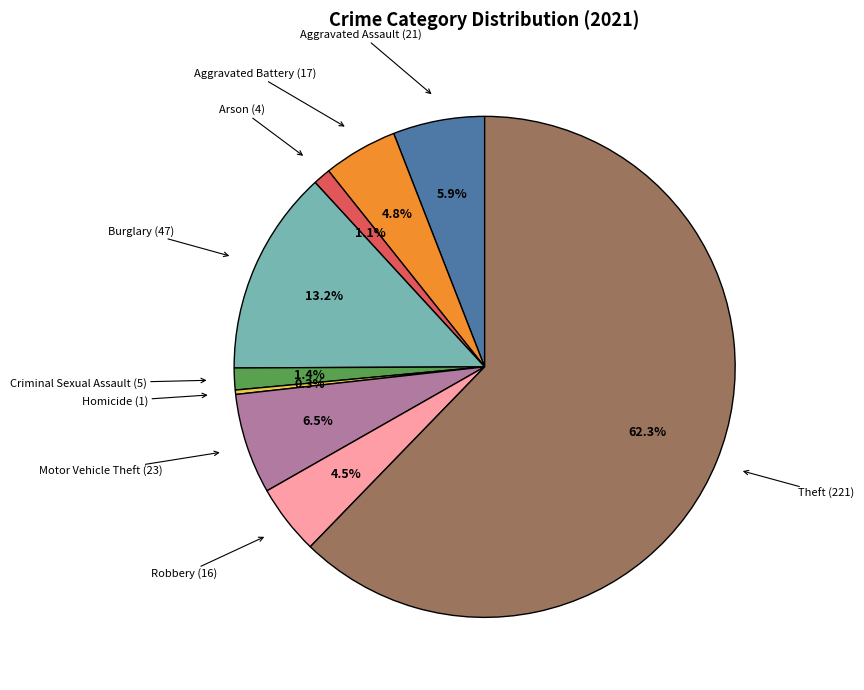

How many slices are in this pie chart?

9